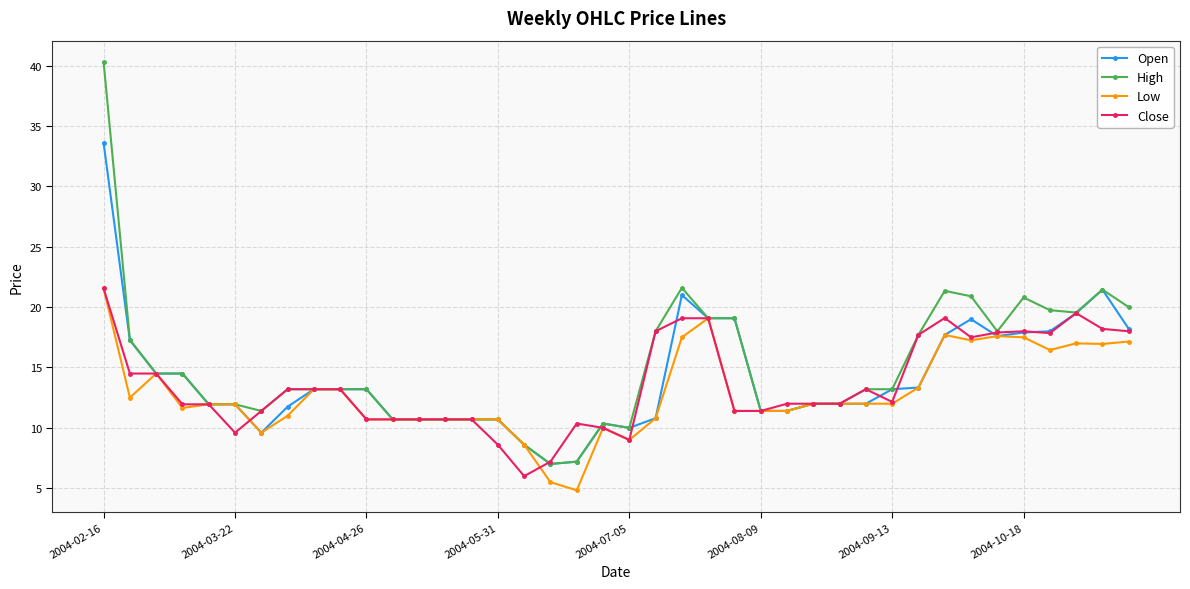

What is the lowest value of the Low series?

4.8